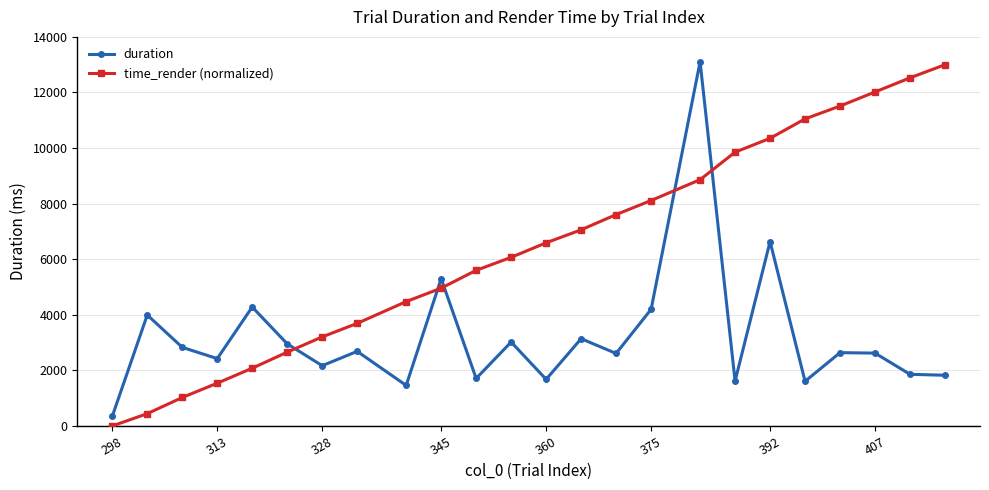

Rank the series by their average value, from highest to lowest.

time_render (normalized), duration